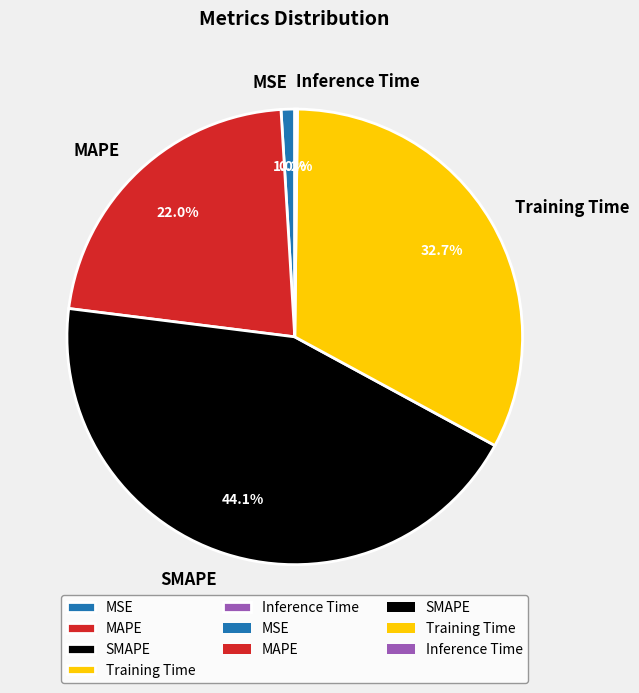

To the nearest percent, what is the difference between the largest and smallest slice percentages?

44%